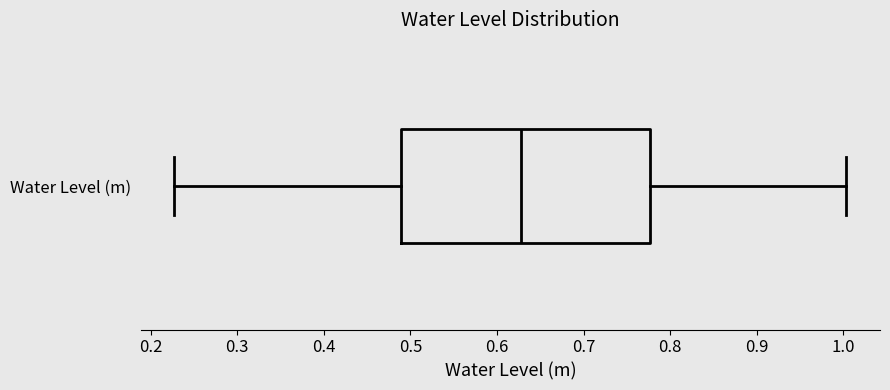

Transcribe this box plot: give where the median line is, the range the box spans, and where the two whiskers end, as read against the x-axis. The values are not printed on the chart, so give them approximately, as read against the axis.

median 0.63, box 0.49 to 0.78, whiskers 0.23 to 1.00